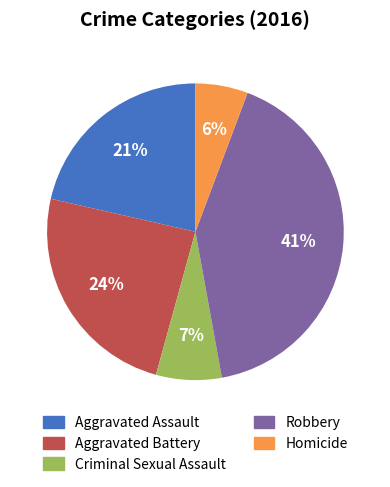

What percentage is the Aggravated Battery slice, to the nearest percent?

24%